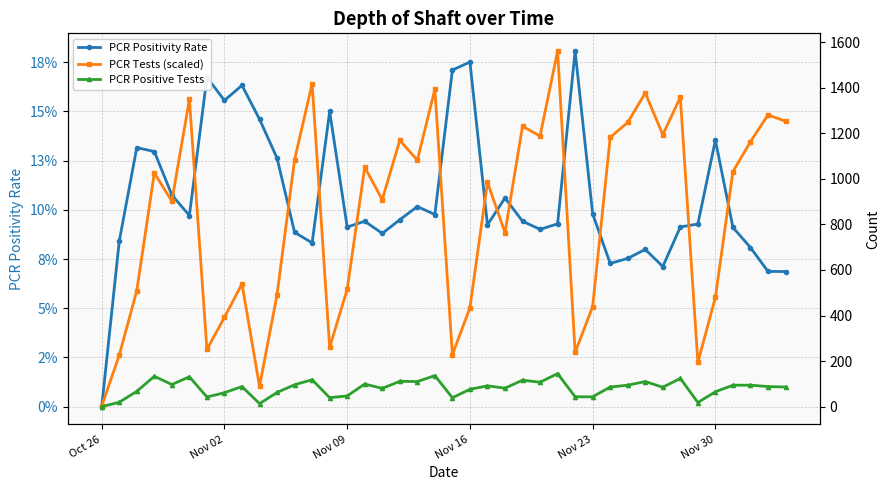

What is the value of the PCR Tests (scaled) point at the 26th from the left?

1188.0